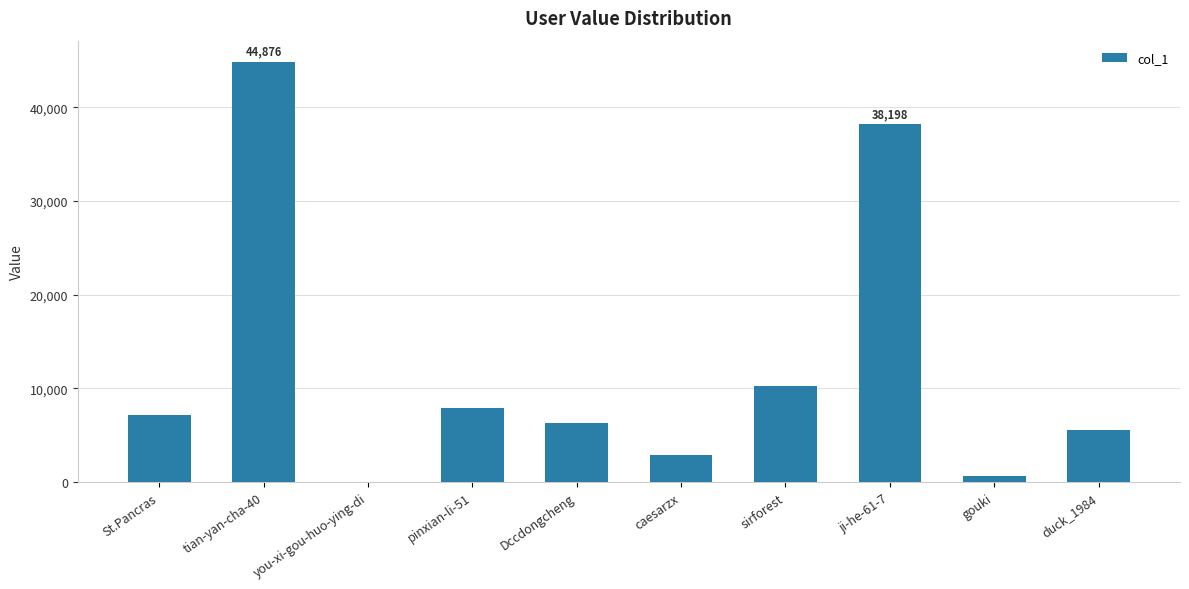

Is it true that the value at tian-yan-cha-40 is 17229?

False